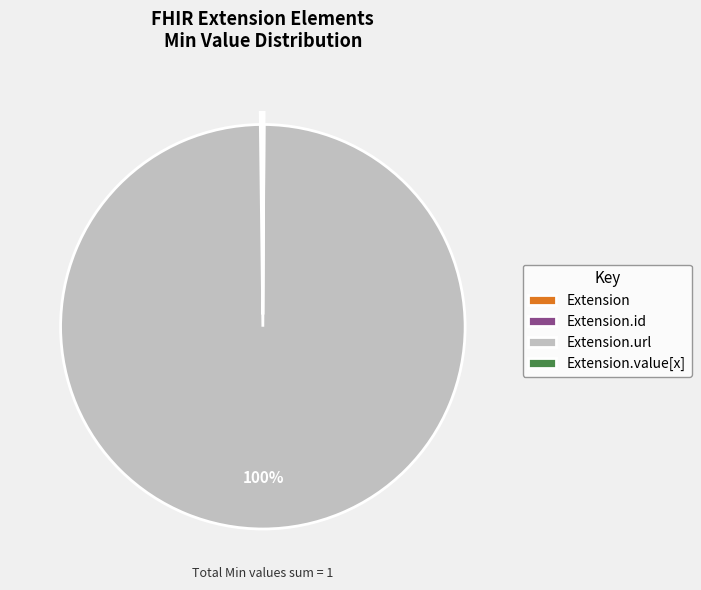

To the nearest percent, what is the average slice percentage?

25%